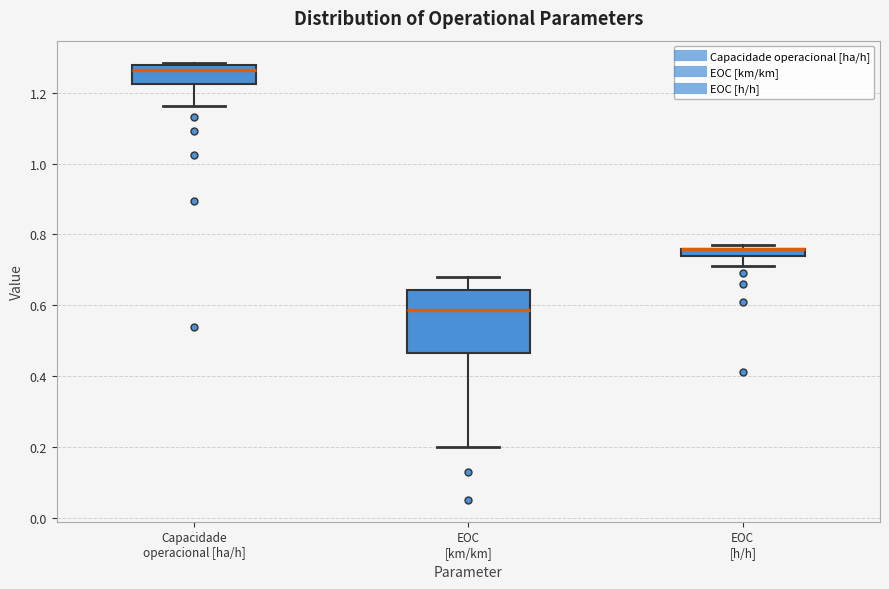

Where is the lower edge of the box for Capacidade operacional [ha/h] on the y-axis? The values are not printed on the chart, so give them approximately, as read against the axis.

1.22